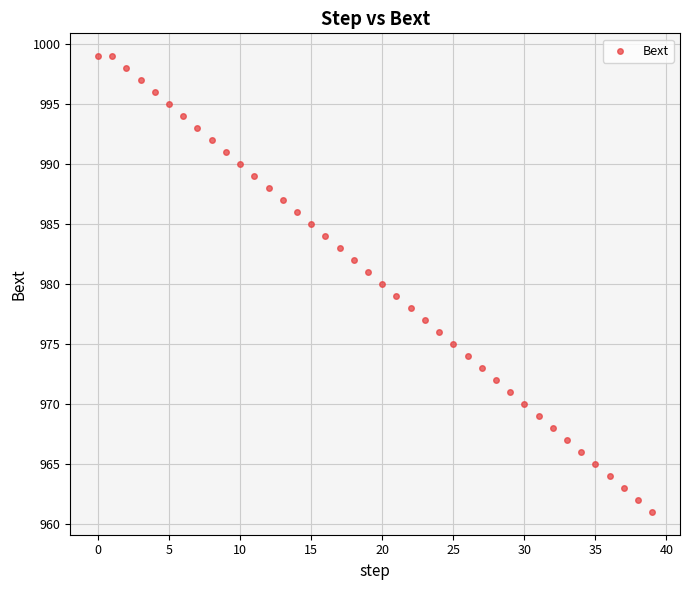

What is the range of Y values (max minus min)?

38